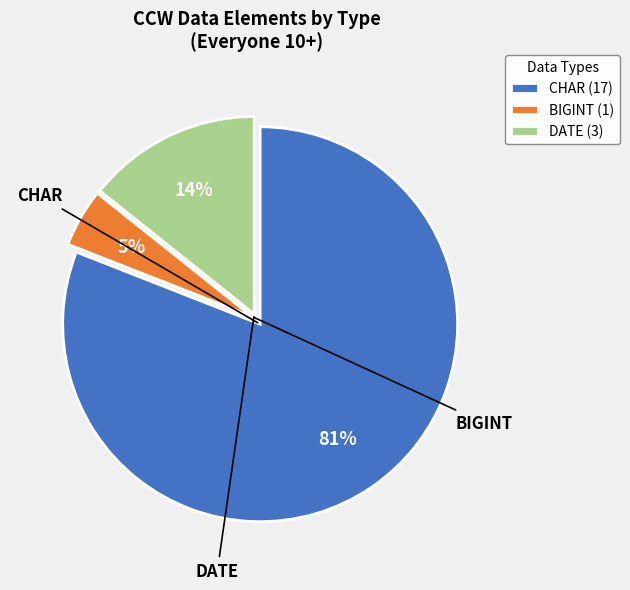

Count the number of slices in the pie.

3